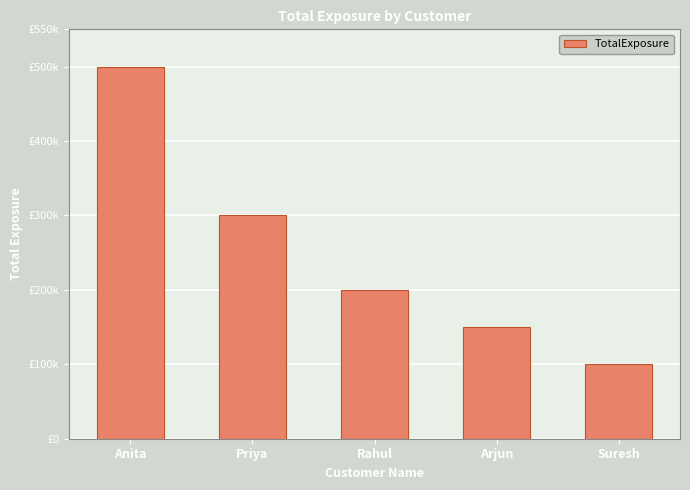

Does the chart contain any negative values?

No